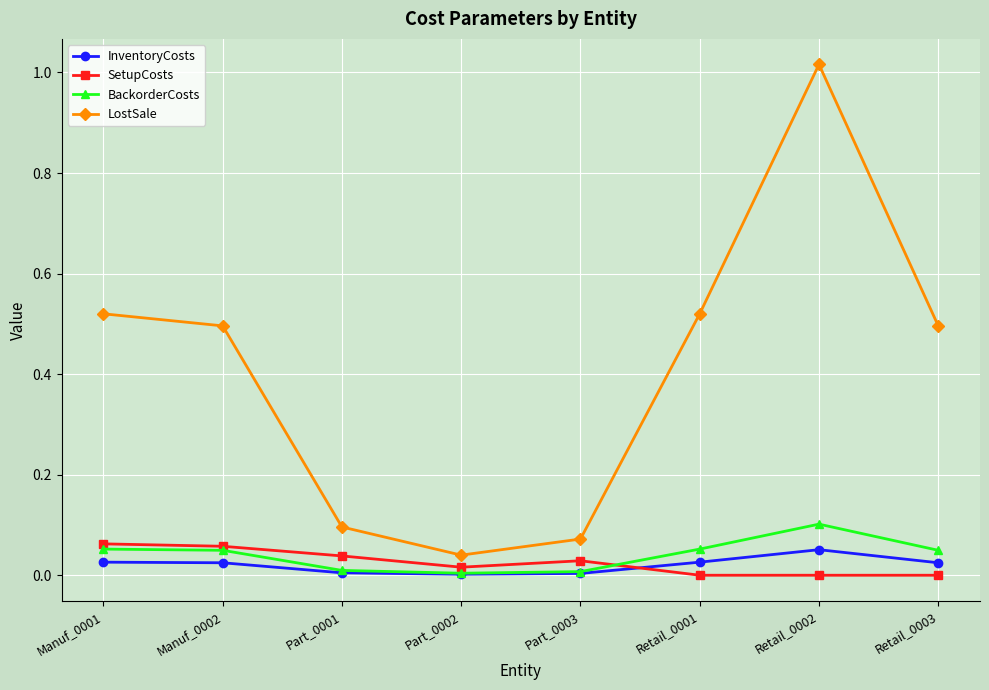

True or false: InventoryCosts has more than 0 points higher than both neighbors.

True